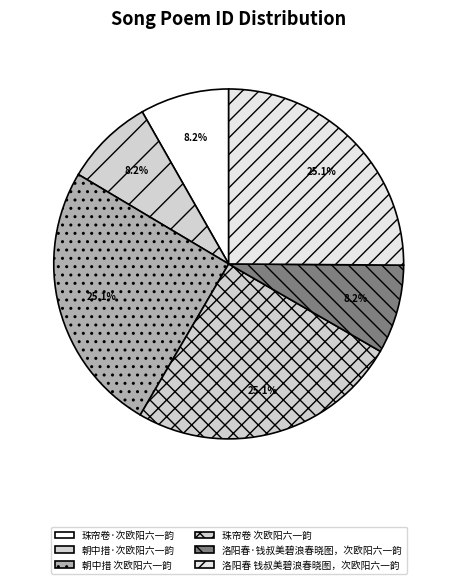

Count the number of slices in the pie.

6